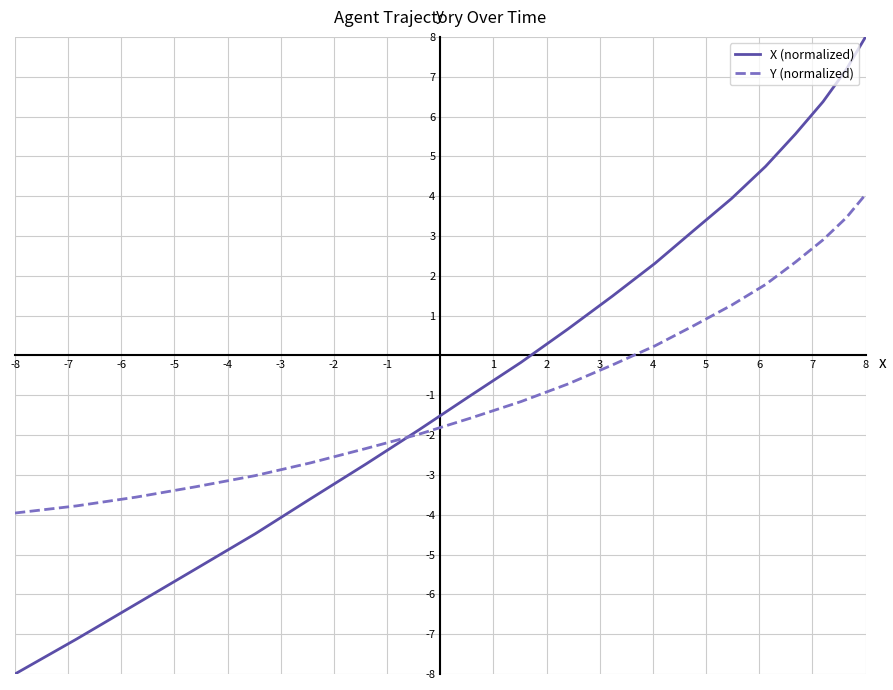

Which series has the largest total across all categories?

X (normalized)